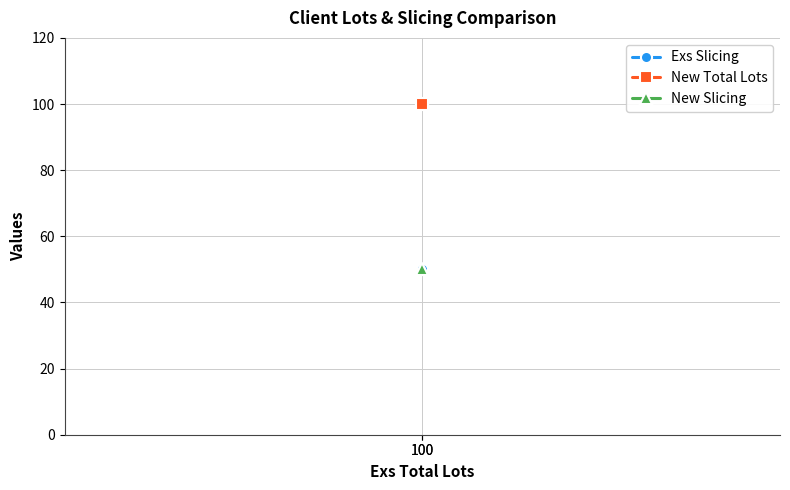

What is the lowest value of the New Slicing series?

50